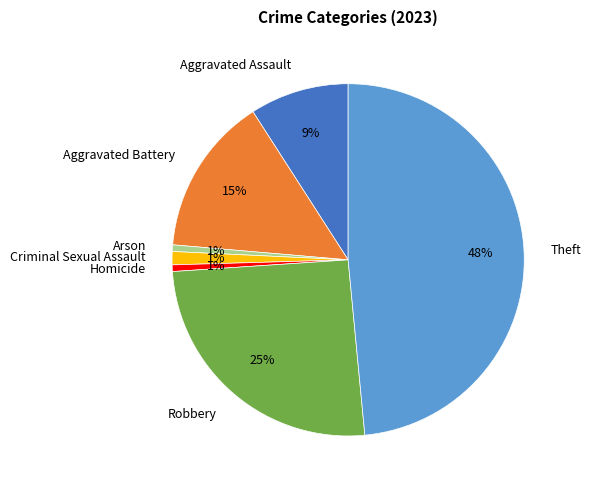

Between Aggravated Assault and Arson, which is larger?

Aggravated Assault